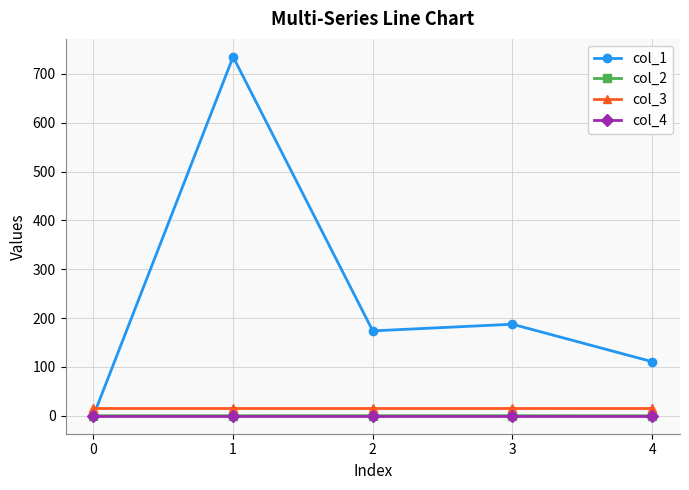

What is the value of the col_2 point at the 3rd from the left?

0.1